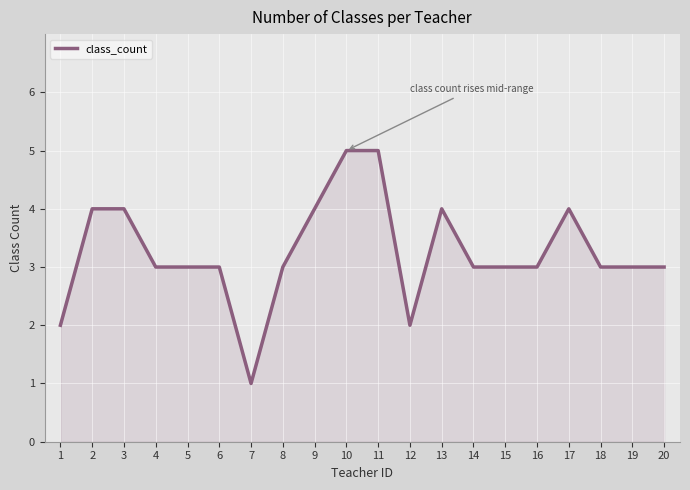

Is it true that the value at 3 is 2?

False